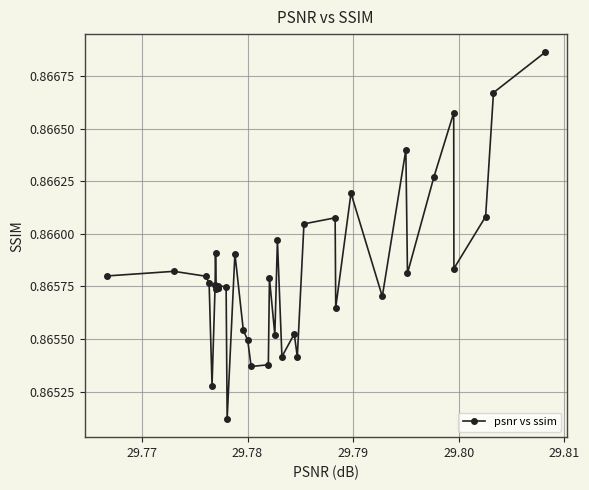

Count the values in the range 0 to 1.

40